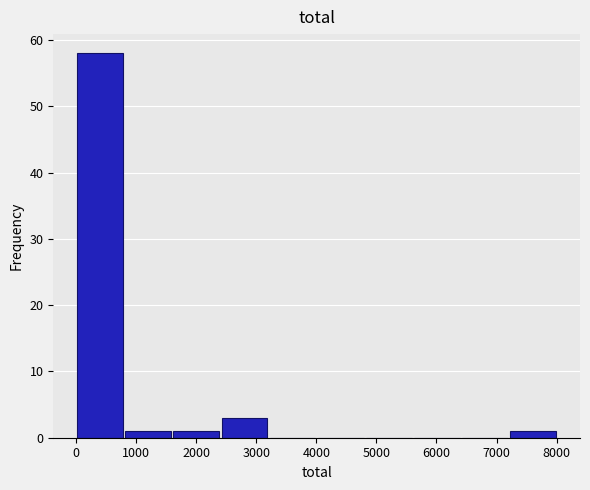

What is the height of the bar covering 800 to 1600 on the x-axis? Neither the bar edges nor the heights are printed on the chart, so give them approximately, as read against the axes.

1